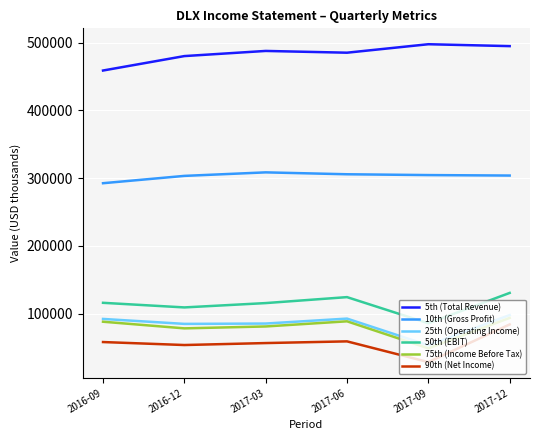

True or false: 10th (Gross Profit) has a value of 63329 at 2017-06.

False